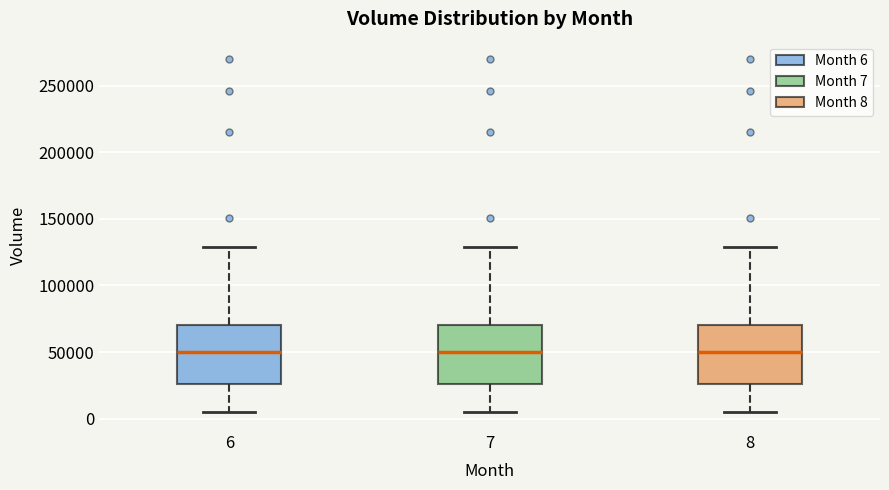

Reading left to right, transcribe this box plot: for each box, give where its median line is, the range the box spans, and where its two whiskers end, as read against the y-axis. The values are not printed on the chart, so give them approximately, as read against the axis.

6: median 50000, box 25000 to 70000, whiskers 5000 to 130000
7: median 50000, box 25000 to 70000, whiskers 5000 to 130000
8: median 50000, box 25000 to 70000, whiskers 5000 to 130000